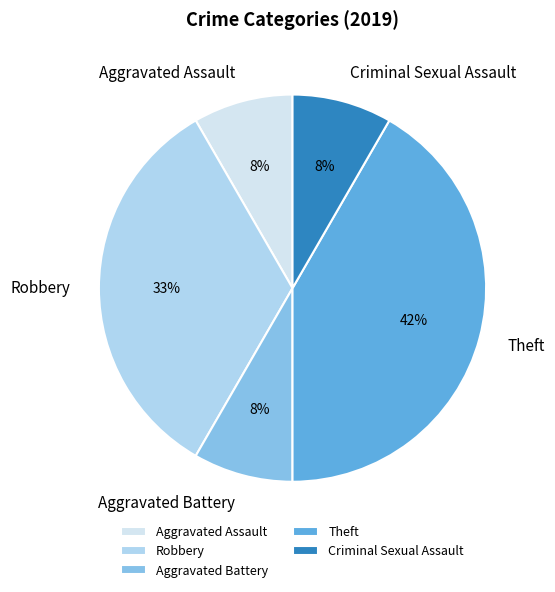

What is the largest slice in the pie chart?

Theft